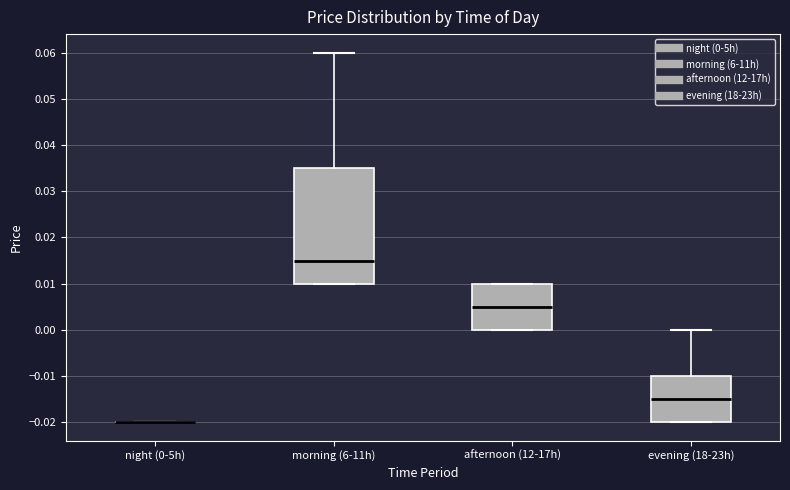

Reading left to right, transcribe this box plot: for each box, give where its median line is, the range the box spans, and where its two whiskers end, as read against the y-axis. The values are not printed on the chart, so give them approximately, as read against the axis.

night (0-5h): box collapsed to a line at -0.020, whiskers -0.020 to -0.020
morning (6-11h): median 0.015, box 0.010 to 0.035, whiskers 0.010 to 0.060
afternoon (12-17h): median 0.005, box 0.000 to 0.010, whiskers 0.000 to 0.010
evening (18-23h): median -0.015, box -0.020 to -0.010, whiskers -0.020 to 0.000